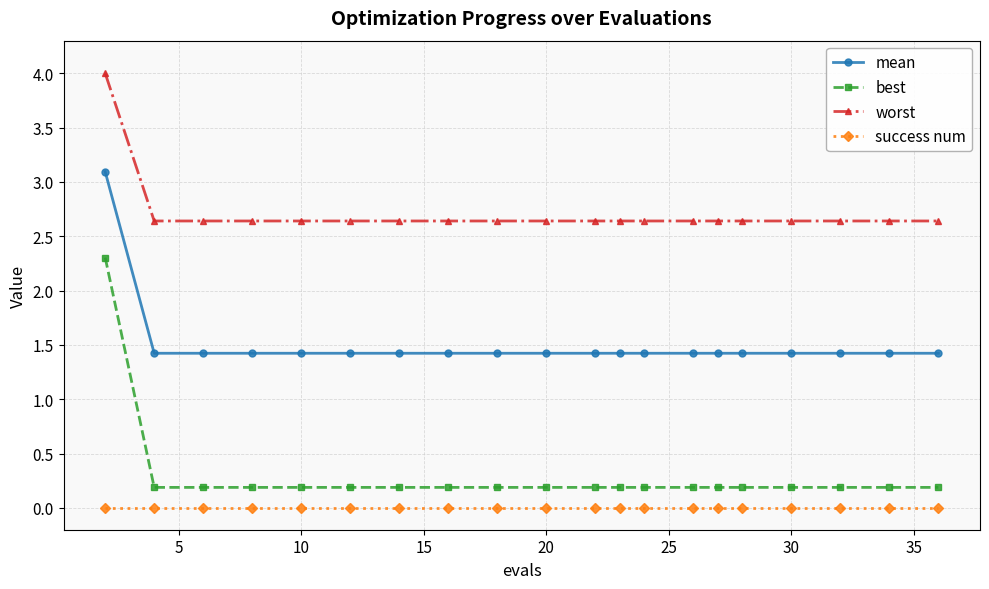

Which series has the largest range (max minus min)?

best